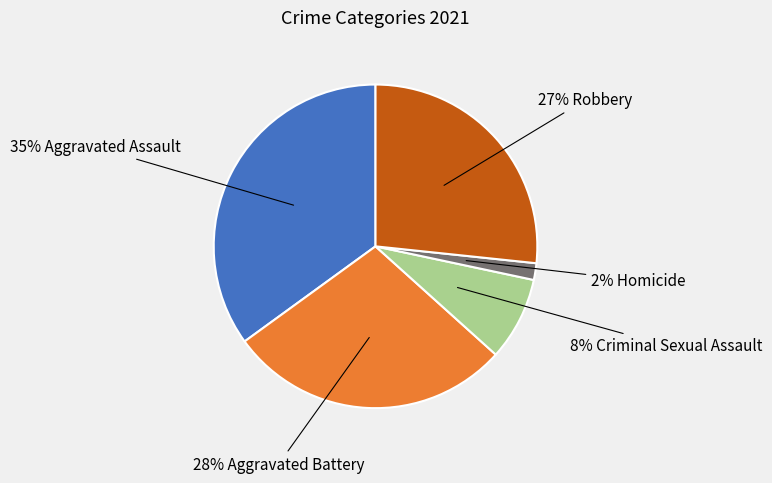

To the nearest percent, what is the average slice percentage?

20%